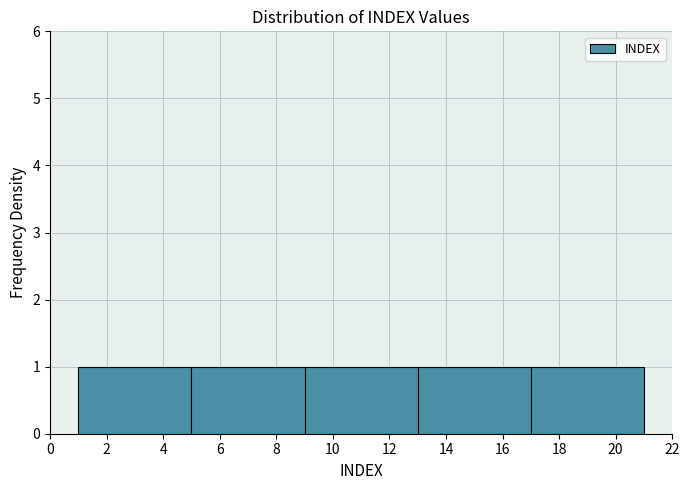

What is the height of the bar covering 17 to 21 on the x-axis? The values are not printed on the chart, so give them approximately, as read against the axis.

1